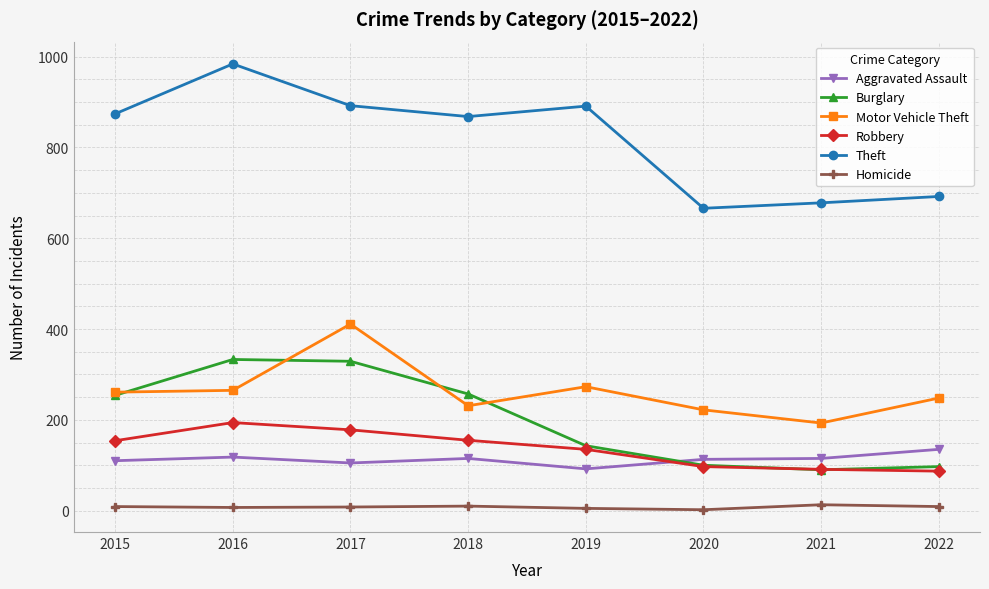

What is the sum of all Motor Vehicle Theft values?

2104